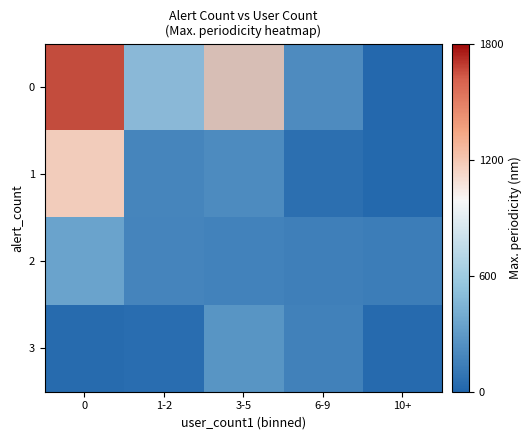

What value does the row_1 series have at 10+?

45.2